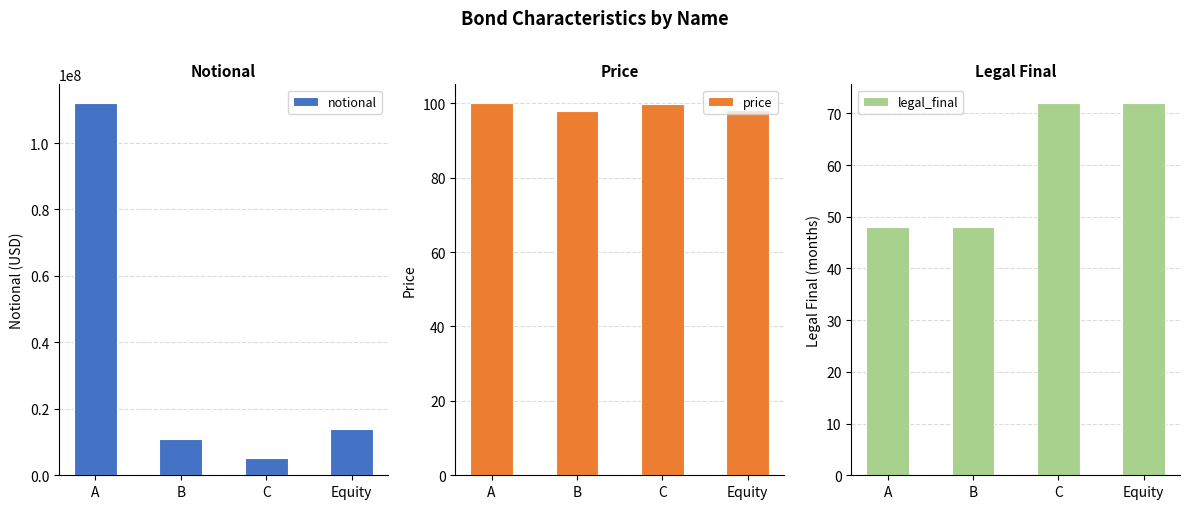

Is it true that price equals 135.7 at Equity?

False